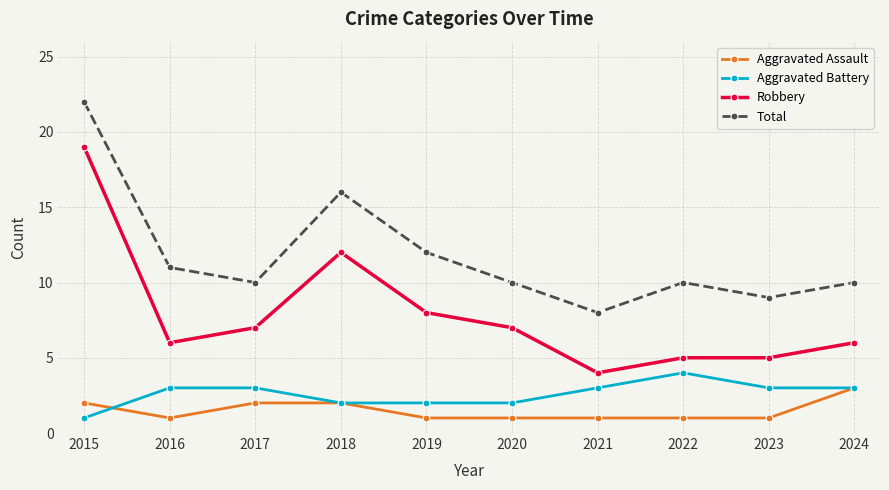

Where is the first local maximum for Robbery?

2018